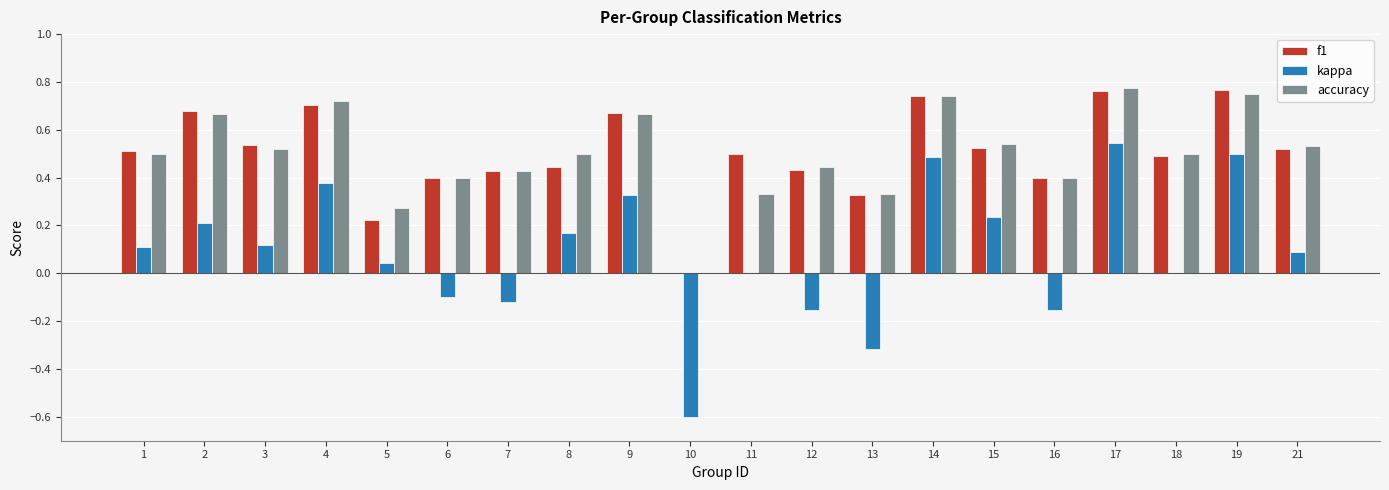

What are all the series names shown in the legend?

f1, kappa, accuracy